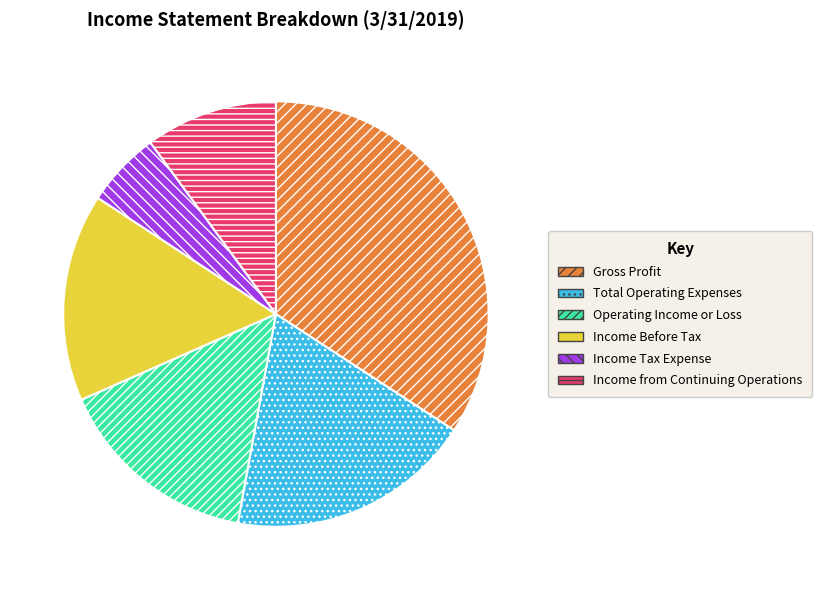

Which slice is the largest?

Gross Profit